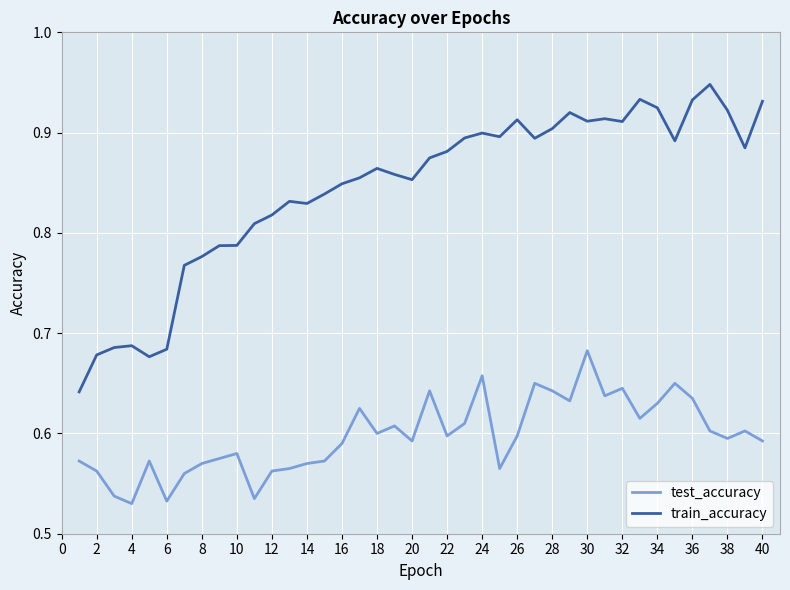

True or false: train_accuracy and test_accuracy cross at least once.

False